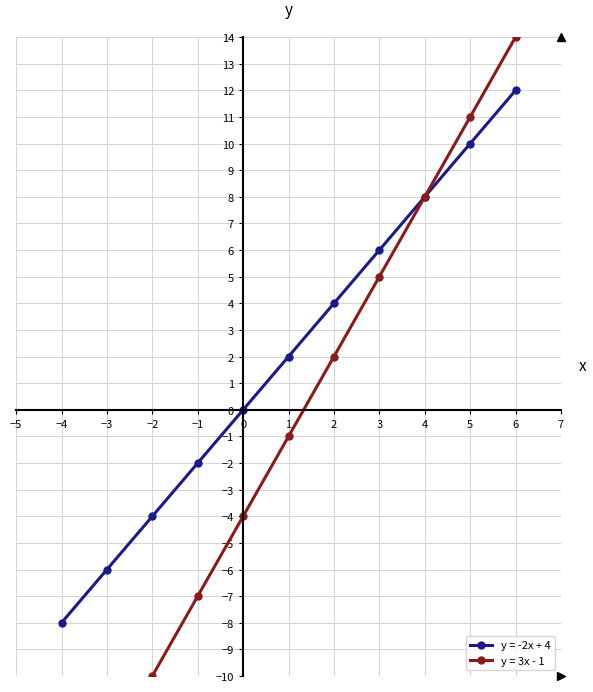

What is the total value across all series at 6?

26